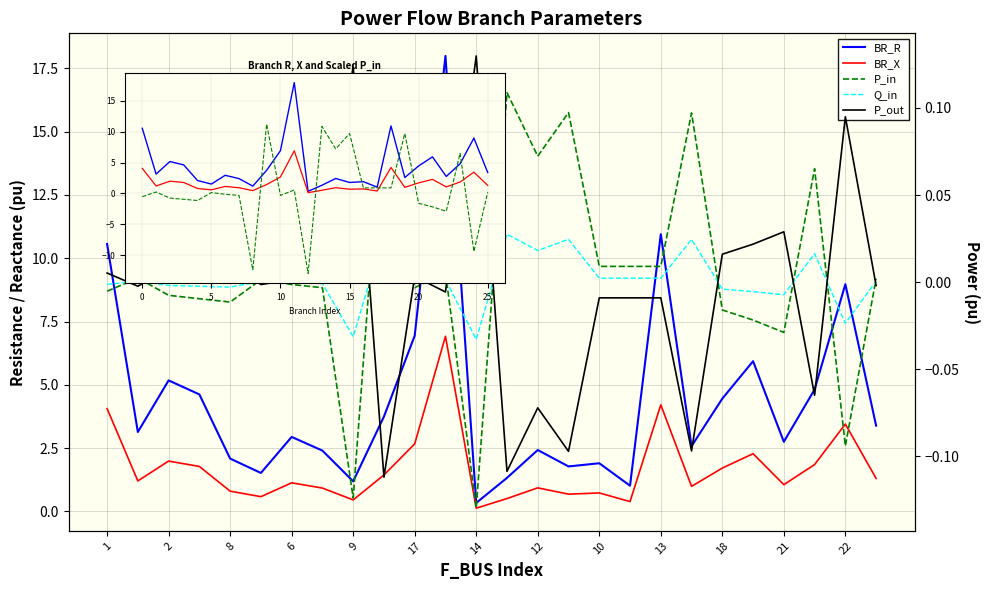

After their last crossing, which series has the higher values: P_in or P_in×100?

P_in×100